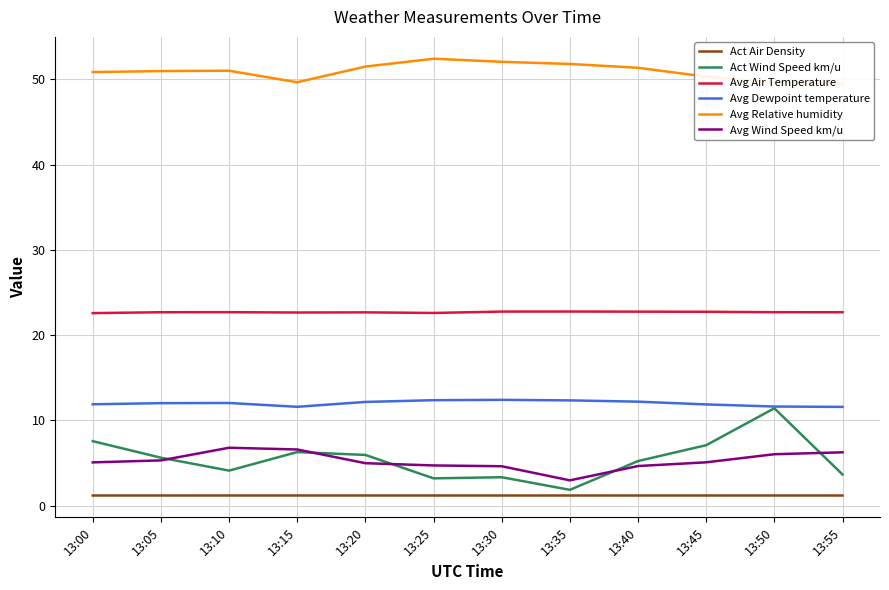

Which category has the lowest value in the Avg Air Temperature series?

13:00